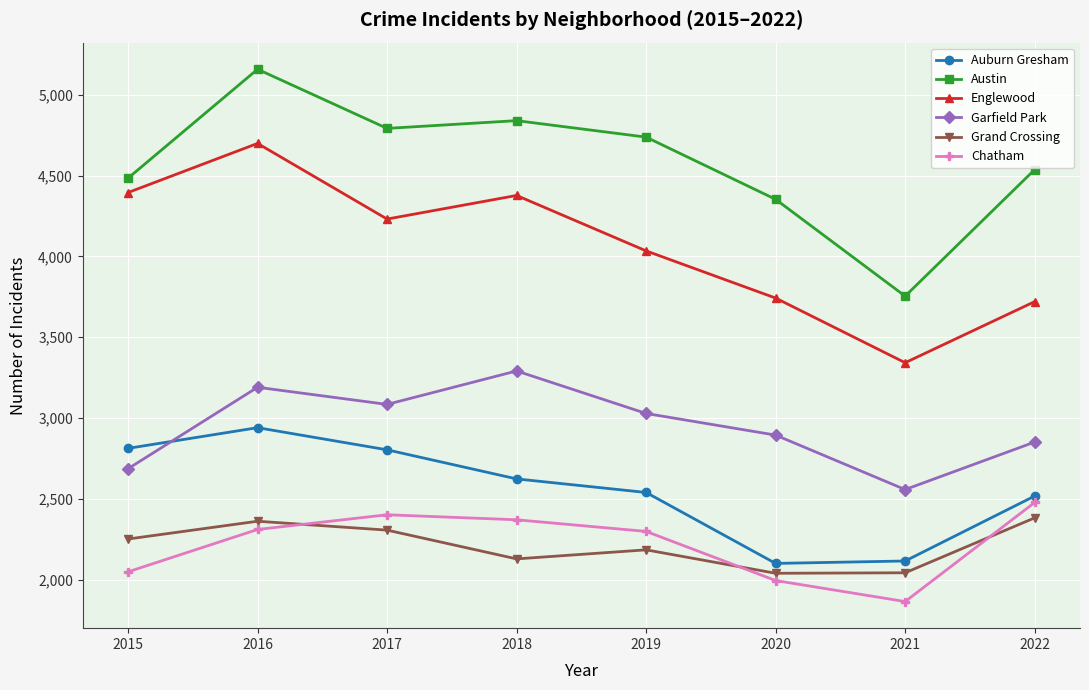

What is the total value across all series at 2022?

18484